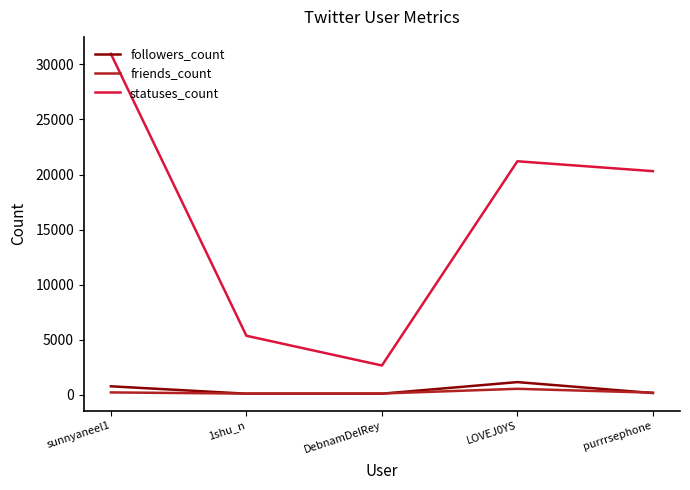

Which series has the largest total across all categories?

statuses_count